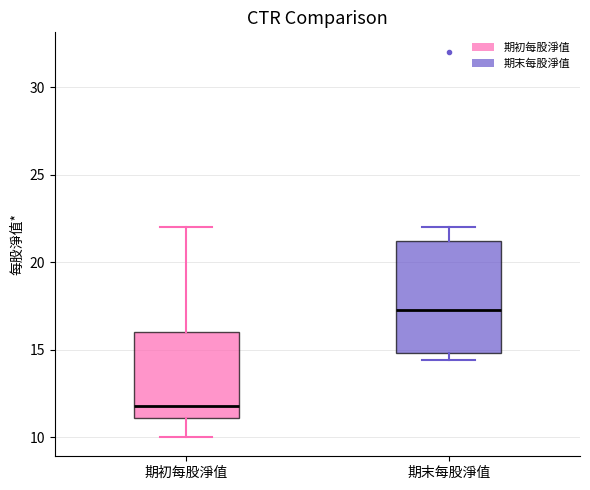

Reading left to right, transcribe this box plot: for each box, give where its median line is, the range the box spans, and where its two whiskers end, as read against the y-axis. The values are not printed on the chart, so give them approximately, as read against the axis.

期初每股淨值: median 12.0, box 11.0 to 16.0, whiskers 10.0 to 22.0
期末每股淨值: median 17.5, box 15.0 to 21.0, whiskers 14.5 to 22.0